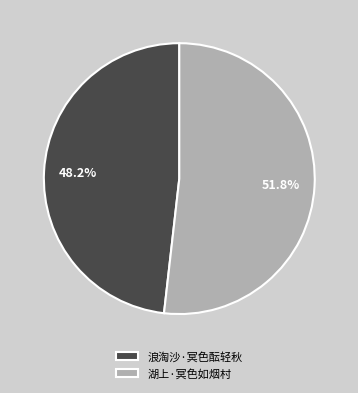

To the nearest percent, what portion does 湖上·冥色如烟村 represent?

52%